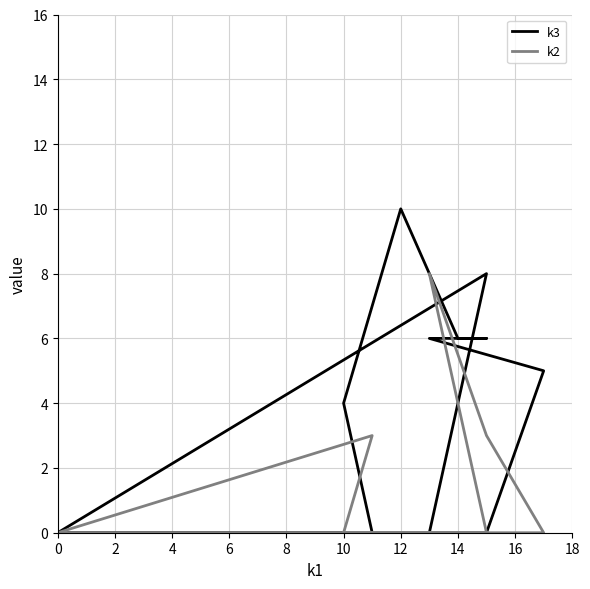

Which series has the widest spread of values?

k3